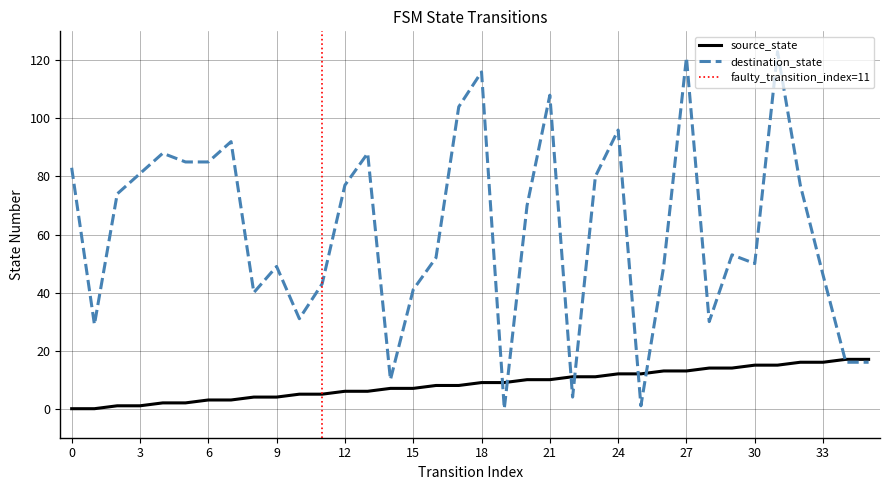

True or false: source_state and destination_state cross at least once.

True